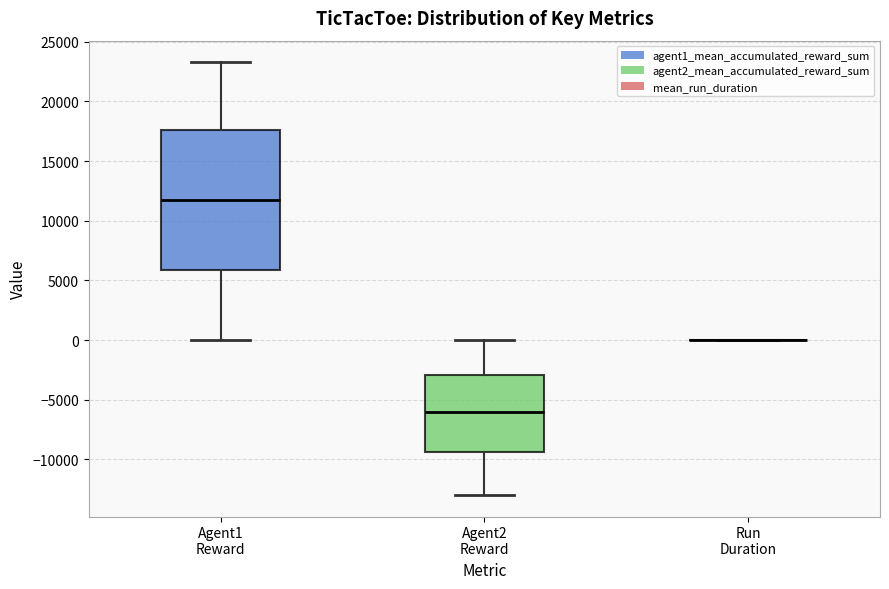

Which box is the tallest, from its lower edge to its upper edge?

Agent1 Reward